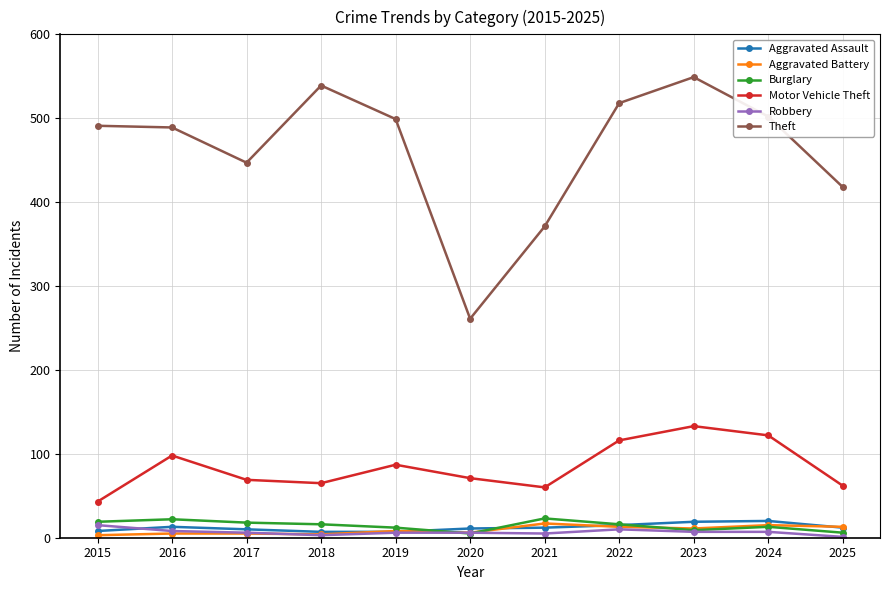

Is it true that Aggravated Battery equals 6 at 2020?

True